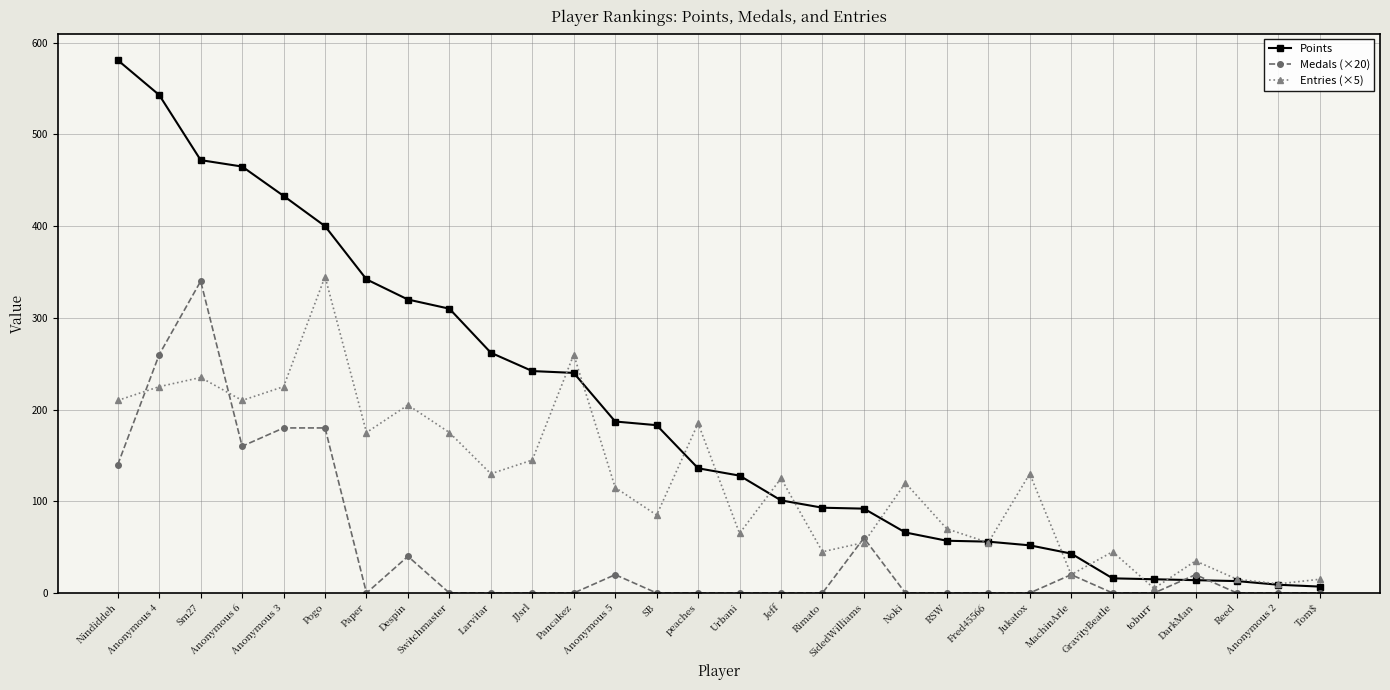

What position from the right is Pogo?

25